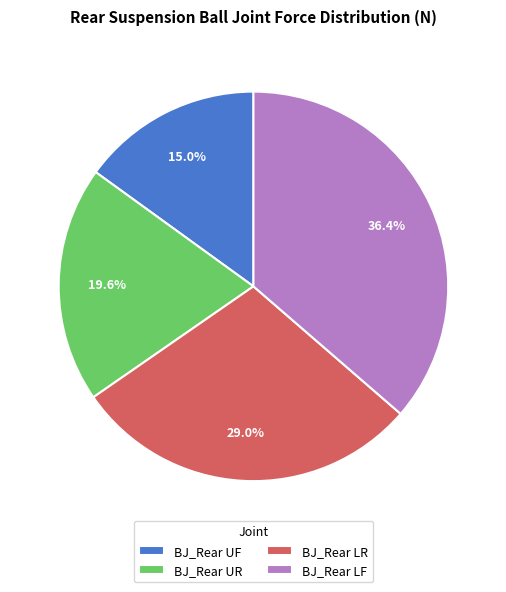

Is there any slice that represents more than half of the pie?

No